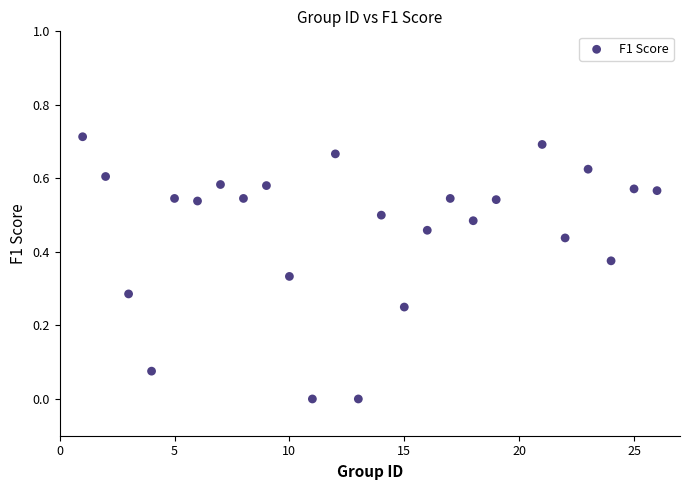

What is the range of X values (max minus min)?

25.0